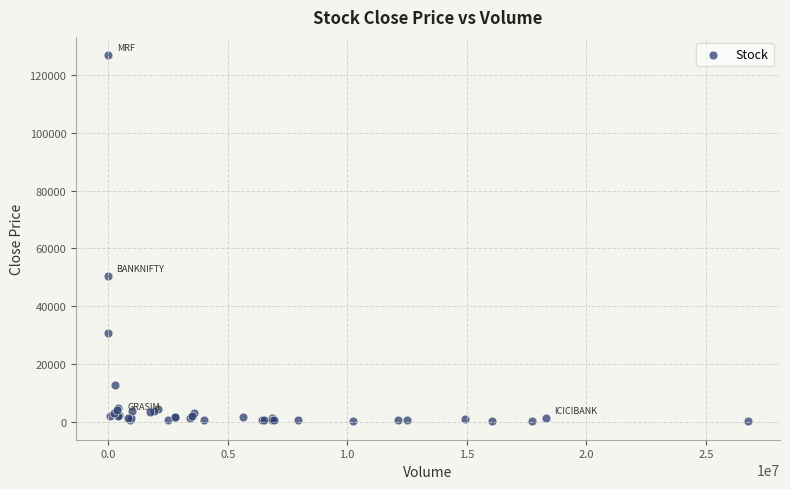

What Y value in the scatter plot is closest to 63525?

50440.9